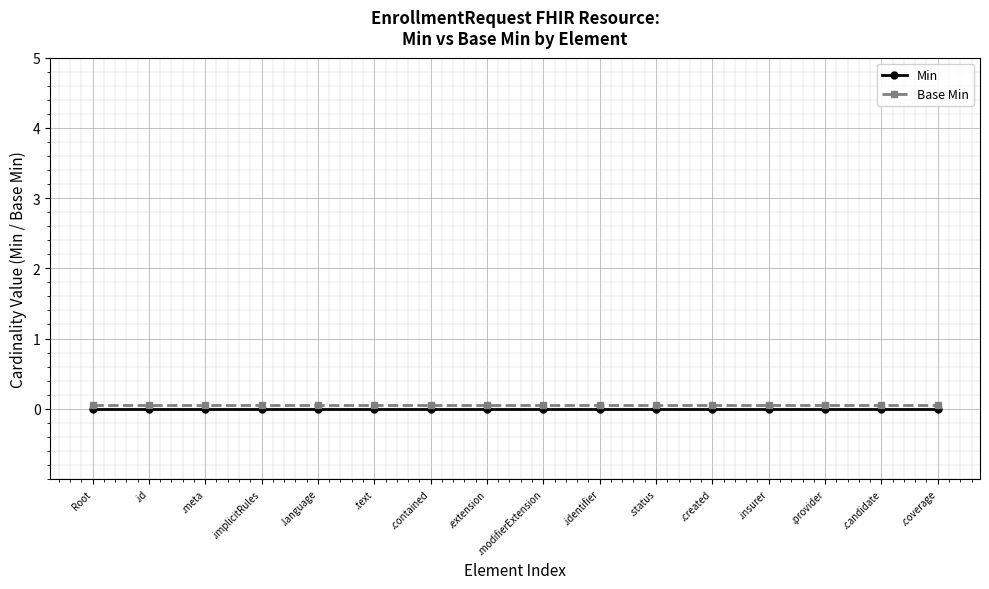

What is the label of the 15th point from the left?

.candidate